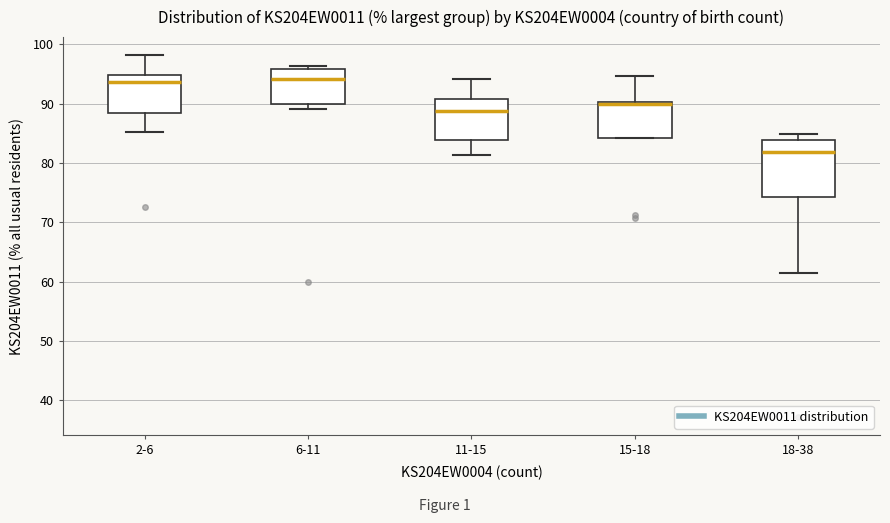

Where is the lower edge of the box for 18-38 on the y-axis? The values are not printed on the chart, so give them approximately, as read against the axis.

74